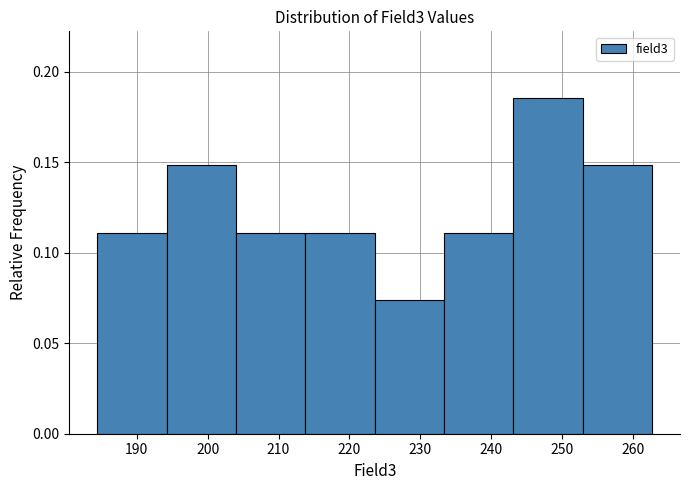

Reading left to right, list every bar in this chart as the range it spans on the x-axis followed by its height. Neither the bar edges nor the heights are printed on the chart, so give them approximately, as read against the axes.

184 to 194: 0.110
194 to 204: 0.150
204 to 214: 0.110
214 to 224: 0.110
224 to 233: 0.075
233 to 243: 0.110
243 to 253: 0.185
253 to 263: 0.150